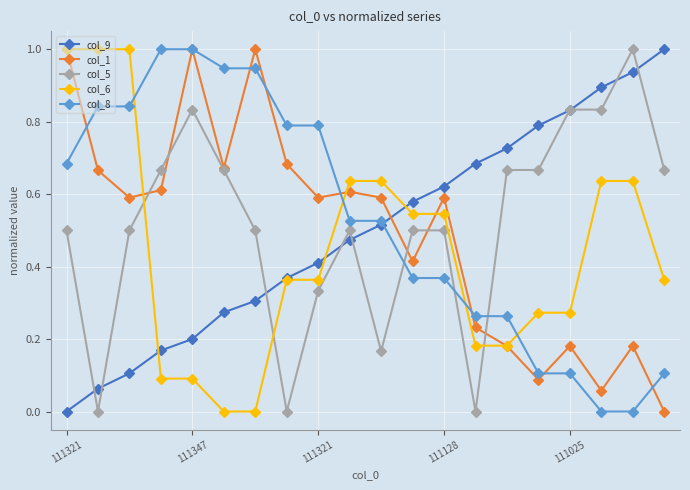

True or false: col_6 and col_5 cross at least once.

True